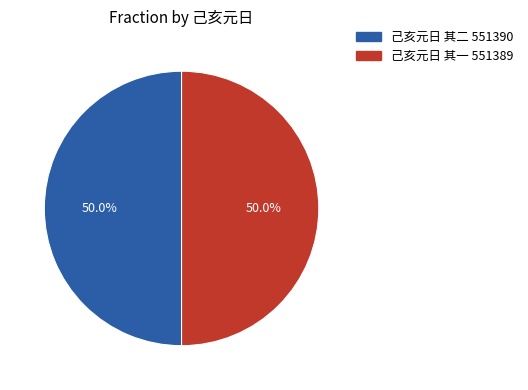

What is the ratio of the value at 己亥元日 其一 to the value at 己亥元日 其二?

1.0